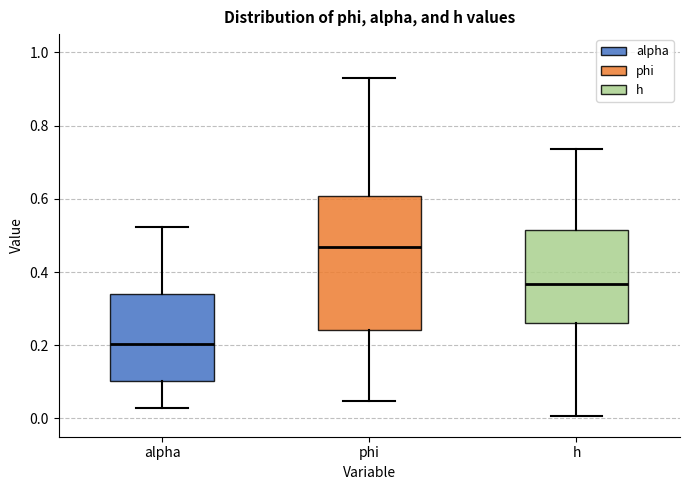

Reading left to right, read every box against the y-axis: the position of its median line, the range the box covers, and the ends of its whiskers. The values are not printed on the chart, so give them approximately, as read against the axis.

alpha: median 0.20, box 0.10 to 0.34, whiskers 0.02 to 0.52
phi: median 0.46, box 0.24 to 0.60, whiskers 0.04 to 0.94
h: median 0.36, box 0.26 to 0.52, whiskers 0.00 to 0.74